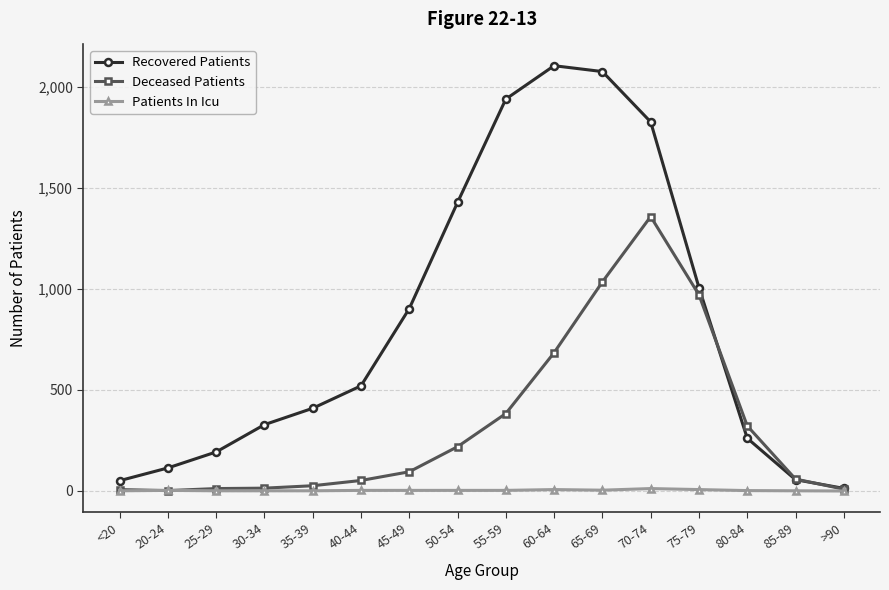

What is the difference between the maximum and minimum values in the Recovered Patients series?

2090